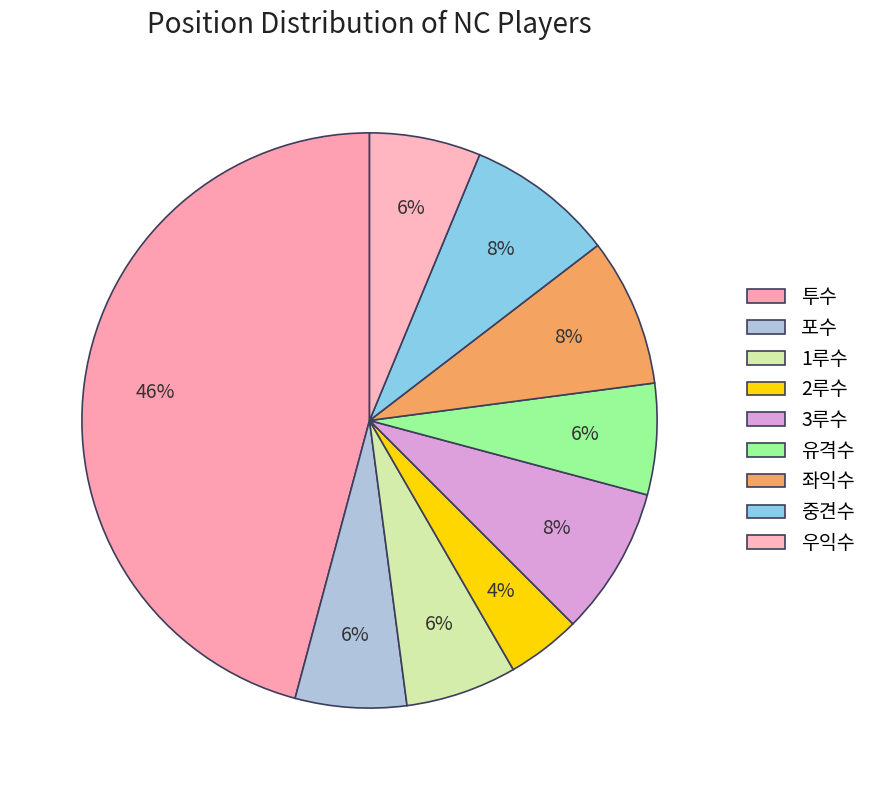

Is it true that 중견수 is 8% of the pie?

True